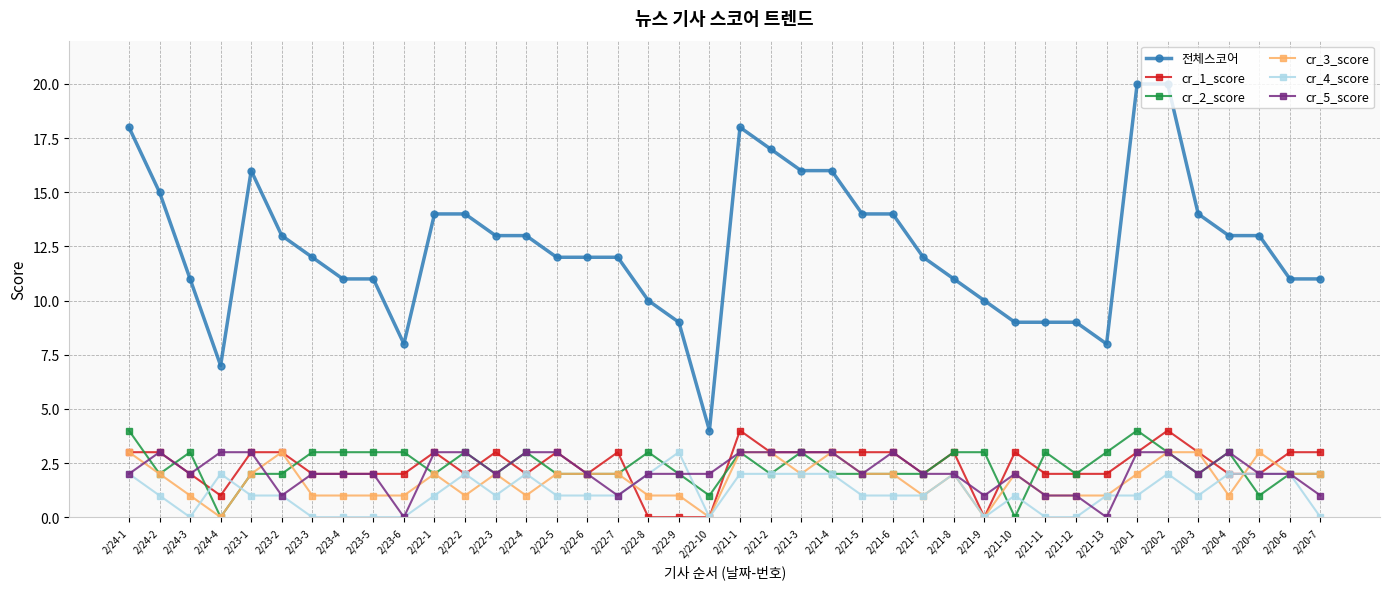

Reading left to right, list all the values displayed in this chart.

전체스코어: 2/24-1=18	2/24-2=15	2/24-3=11	2/24-4=7	2/23-1=16	2/23-2=13	2/23-3=12	2/23-4=11	2/23-5=11	2/23-6=8	2/22-1=14	2/22-2=14	2/22-3=13	2/22-4=13	2/22-5=12	2/22-6=12	2/22-7=12	2/22-8=10	2/22-9=9	2/22-10=4	2/21-1=18	2/21-2=17	2/21-3=16	2/21-4=16	2/21-5=14	2/21-6=14	2/21-7=12	2/21-8=11	2/21-9=10	2/21-10=9	2/21-11=9	2/21-12=9	2/21-13=8	2/20-1=20	2/20-2=20	2/20-3=14	2/20-4=13	2/20-5=13	2/20-6=11	2/20-7=11
cr_1_score: 2/24-1=3	2/24-2=3	2/24-3=2	2/24-4=1	2/23-1=3	2/23-2=3	2/23-3=2	2/23-4=2	2/23-5=2	2/23-6=2	2/22-1=3	2/22-2=2	2/22-3=3	2/22-4=2	2/22-5=3	2/22-6=2	2/22-7=3	2/22-8=0	2/22-9=0	2/22-10=0	2/21-1=4	2/21-2=3	2/21-3=3	2/21-4=3	2/21-5=3	2/21-6=3	2/21-7=2	2/21-8=3	2/21-9=0	2/21-10=3	2/21-11=2	2/21-12=2	2/21-13=2	2/20-1=3	2/20-2=4	2/20-3=3	2/20-4=2	2/20-5=2	2/20-6=3	2/20-7=3
cr_2_score: 2/24-1=4	2/24-2=2	2/24-3=3	2/24-4=0	2/23-1=2	2/23-2=2	2/23-3=3	2/23-4=3	2/23-5=3	2/23-6=3	2/22-1=2	2/22-2=3	2/22-3=2	2/22-4=3	2/22-5=2	2/22-6=2	2/22-7=2	2/22-8=3	2/22-9=2	2/22-10=1	2/21-1=3	2/21-2=2	2/21-3=3	2/21-4=2	2/21-5=2	2/21-6=2	2/21-7=2	2/21-8=3	2/21-9=3	2/21-10=0	2/21-11=3	2/21-12=2	2/21-13=3	2/20-1=4	2/20-2=3	2/20-3=2	2/20-4=3	2/20-5=1	2/20-6=2	2/20-7=2
cr_3_score: 2/24-1=3	2/24-2=2	2/24-3=1	2/24-4=0	2/23-1=2	2/23-2=3	2/23-3=1	2/23-4=1	2/23-5=1	2/23-6=1	2/22-1=2	2/22-2=1	2/22-3=2	2/22-4=1	2/22-5=2	2/22-6=2	2/22-7=2	2/22-8=1	2/22-9=1	2/22-10=0	2/21-1=3	2/21-2=3	2/21-3=2	2/21-4=3	2/21-5=2	2/21-6=2	2/21-7=1	2/21-8=2	2/21-9=0	2/21-10=2	2/21-11=1	2/21-12=1	2/21-13=1	2/20-1=2	2/20-2=3	2/20-3=3	2/20-4=1	2/20-5=3	2/20-6=2	2/20-7=2
cr_4_score: 2/24-1=2	2/24-2=1	2/24-3=0	2/24-4=2	2/23-1=1	2/23-2=1	2/23-3=0	2/23-4=0	2/23-5=0	2/23-6=0	2/22-1=1	2/22-2=2	2/22-3=1	2/22-4=2	2/22-5=1	2/22-6=1	2/22-7=1	2/22-8=2	2/22-9=3	2/22-10=0	2/21-1=2	2/21-2=2	2/21-3=2	2/21-4=2	2/21-5=1	2/21-6=1	2/21-7=1	2/21-8=2	2/21-9=0	2/21-10=1	2/21-11=0	2/21-12=0	2/21-13=1	2/20-1=1	2/20-2=2	2/20-3=1	2/20-4=2	2/20-5=2	2/20-6=2	2/20-7=0
cr_5_score: 2/24-1=2	2/24-2=3	2/24-3=2	2/24-4=3	2/23-1=3	2/23-2=1	2/23-3=2	2/23-4=2	2/23-5=2	2/23-6=0	2/22-1=3	2/22-2=3	2/22-3=2	2/22-4=3	2/22-5=3	2/22-6=2	2/22-7=1	2/22-8=2	2/22-9=2	2/22-10=2	2/21-1=3	2/21-2=3	2/21-3=3	2/21-4=3	2/21-5=2	2/21-6=3	2/21-7=2	2/21-8=2	2/21-9=1	2/21-10=2	2/21-11=1	2/21-12=1	2/21-13=0	2/20-1=3	2/20-2=3	2/20-3=2	2/20-4=3	2/20-5=2	2/20-6=2	2/20-7=1